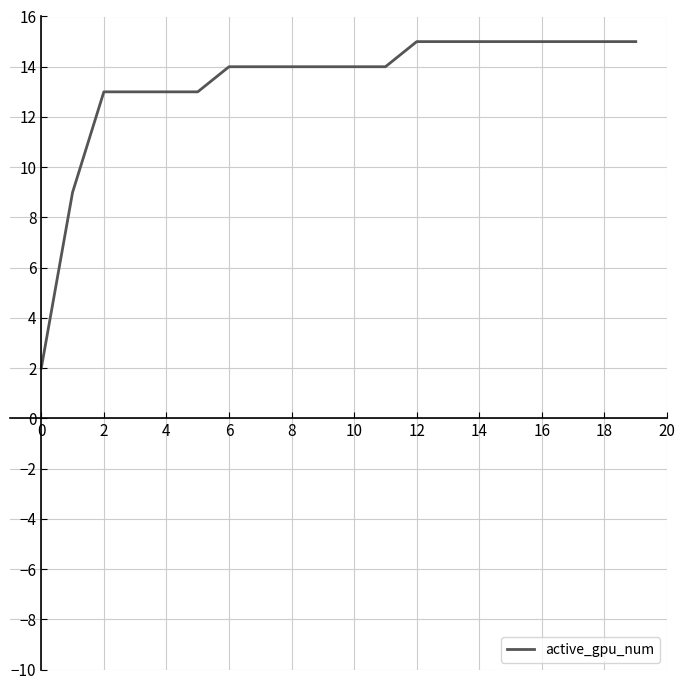

What is the greatest value displayed?

15